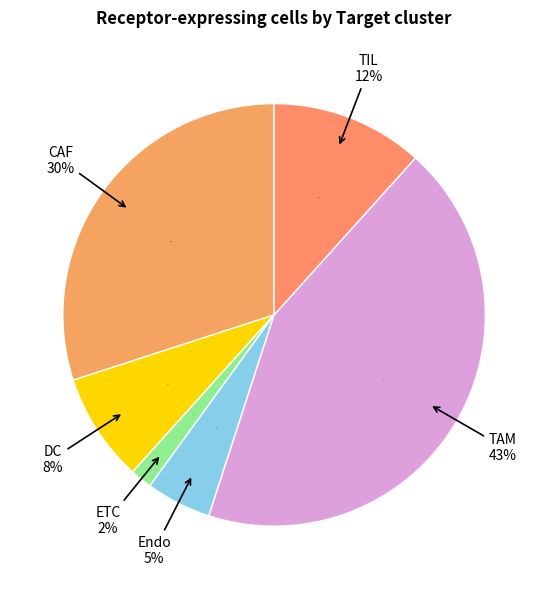

To the nearest percent, what is the difference between the CAF and ETC slice percentages?

28%